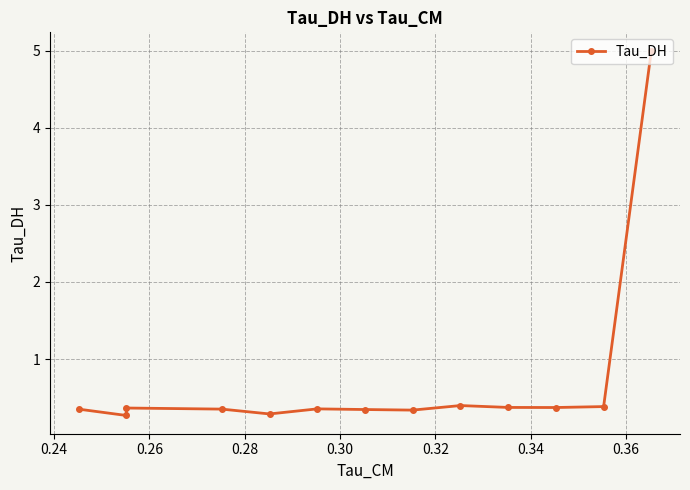

At which label is the value closest to 2?

0.32